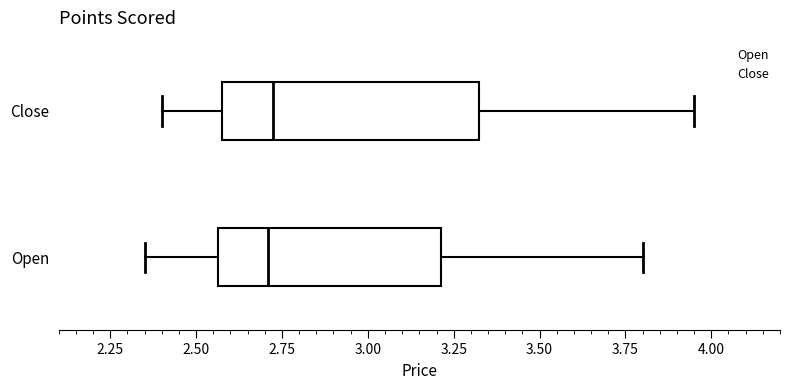

Comparing the boxes themselves (not the whiskers), which one is the widest?

Close